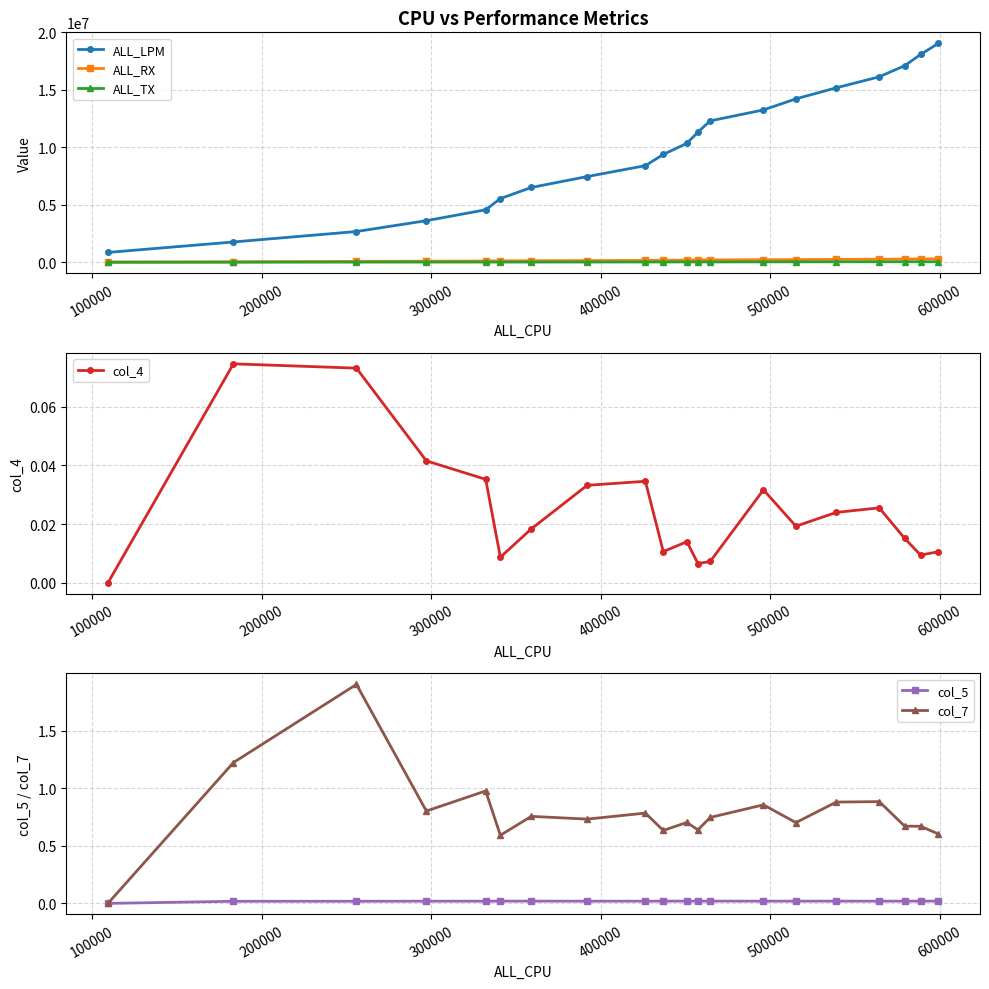

True or false: col_7 has more than 0 interior local peaks.

True